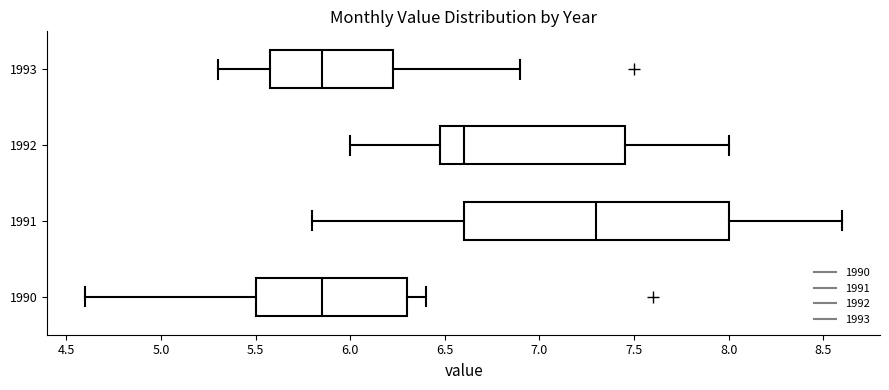

Where is the right edge of the box at y = 1993 on the x-axis? The values are not printed on the chart, so give them approximately, as read against the axis.

6.25